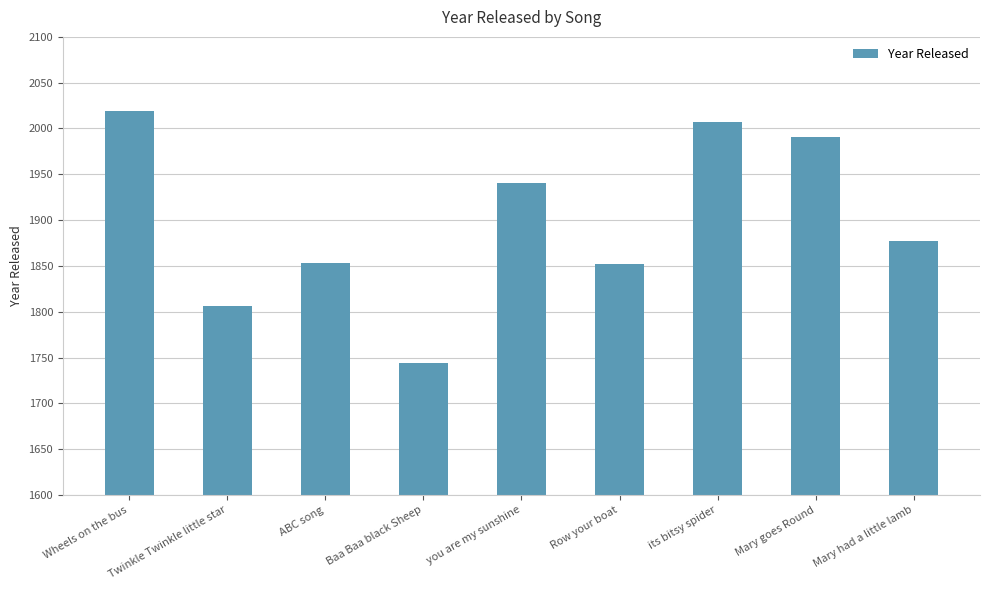

What position from the left is Wheels on the bus?

1